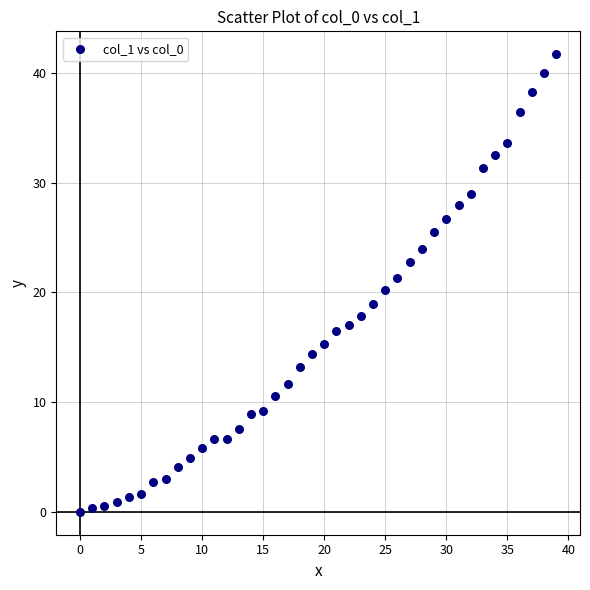

What is the range of X values (max minus min)?

39.0